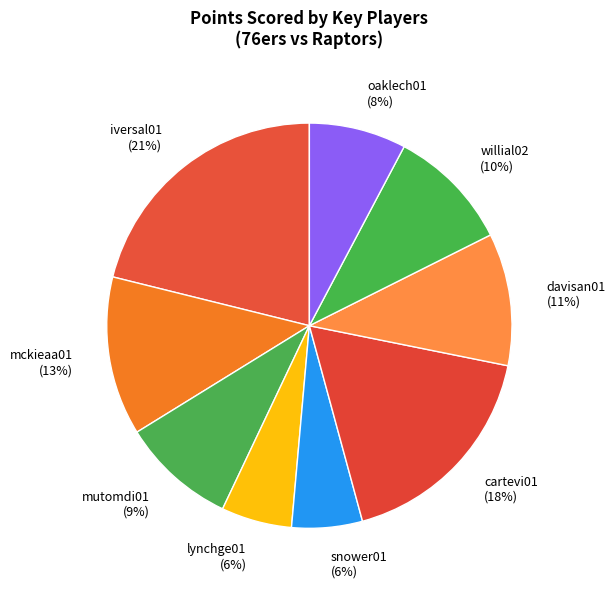

Count the number of slices in the pie.

9